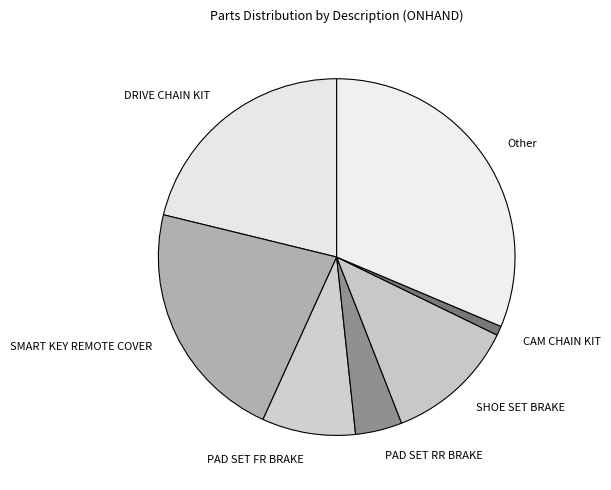

Rank the categories by value from highest to lowest.

Other, SMART KEY REMOTE COVER, DRIVE CHAIN KIT, SHOE SET BRAKE, PAD SET FR BRAKE, PAD SET RR BRAKE, CAM CHAIN KIT